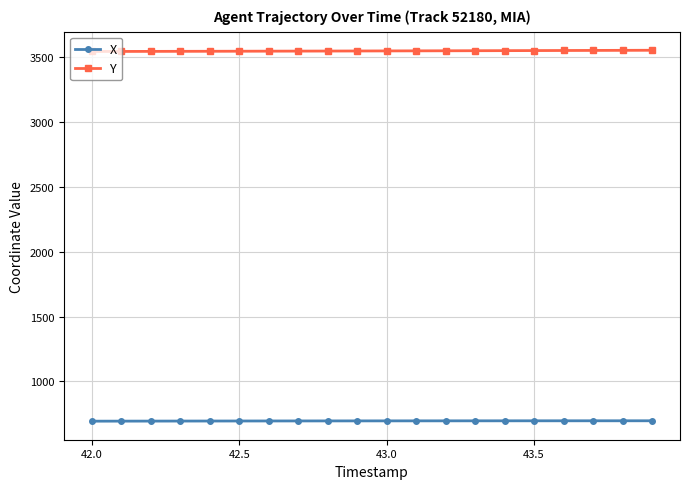

Rank the series by their maximum value, from highest to lowest.

Y, X